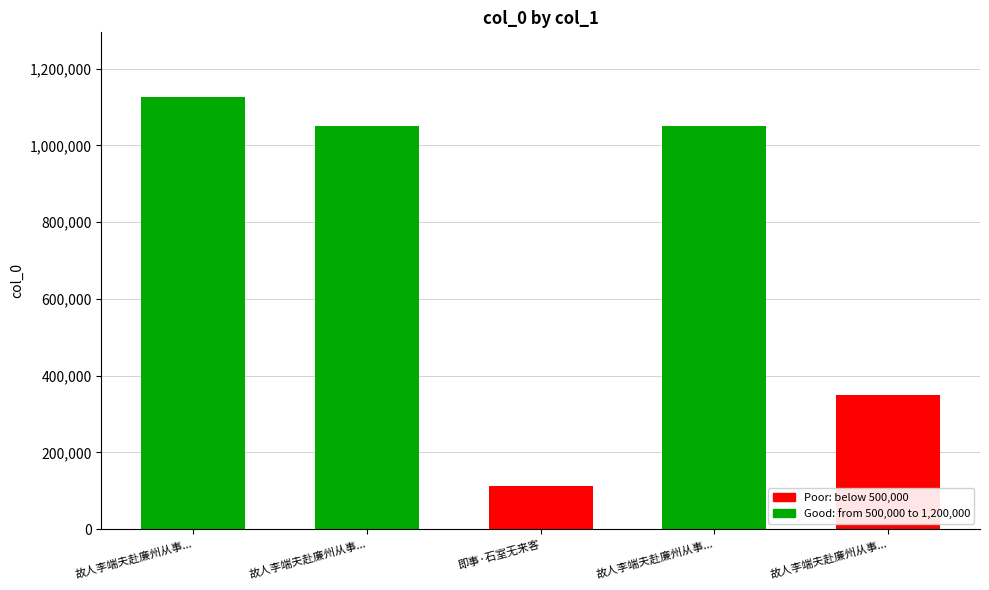

At which label does the data first exceed 1050624?

故人李端夫赴廉州从事石室致酒留别二首